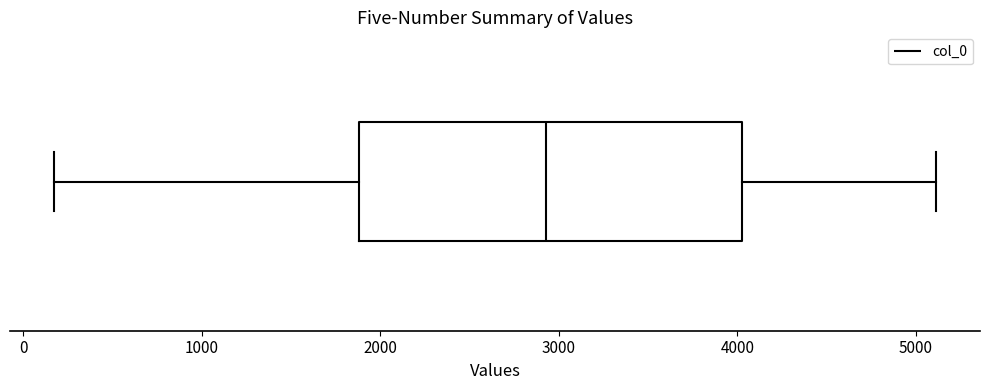

Transcribe this box plot: give where the median line is, the range the box spans, and where the two whiskers end, as read against the x-axis. The values are not printed on the chart, so give them approximately, as read against the axis.

median 2900, box 1900 to 4000, whiskers 200 to 5100